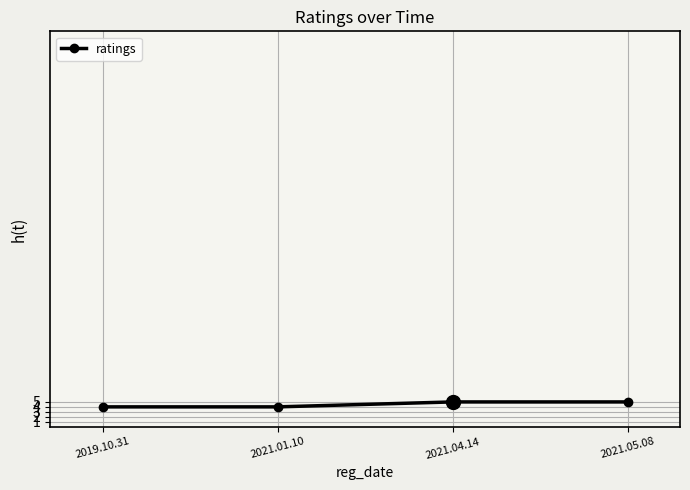

Is it true that the value at 2021.04.14 is 5?

True